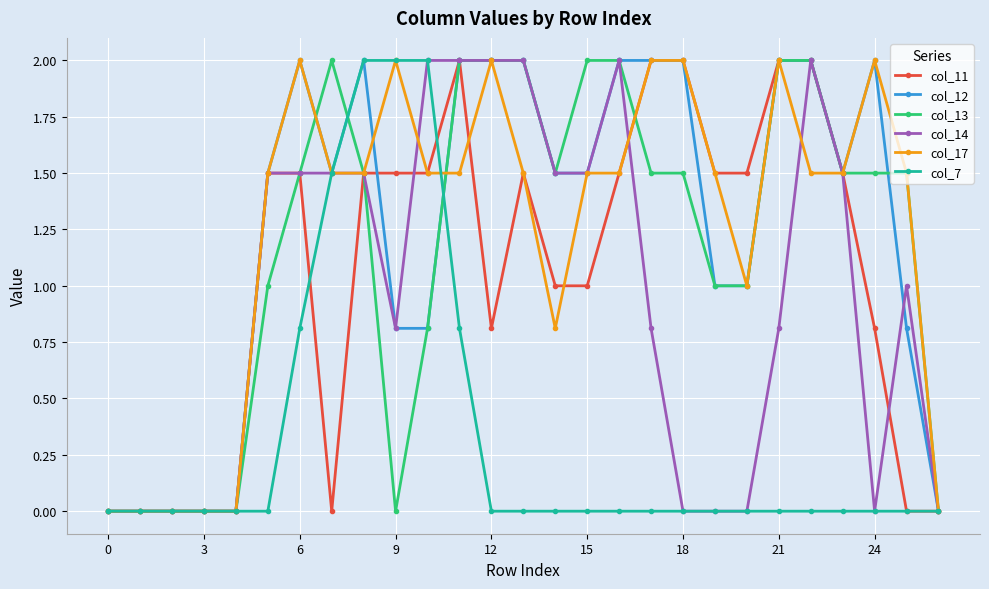

What is the value of the col_7 point at the 10th from the left?

2.0